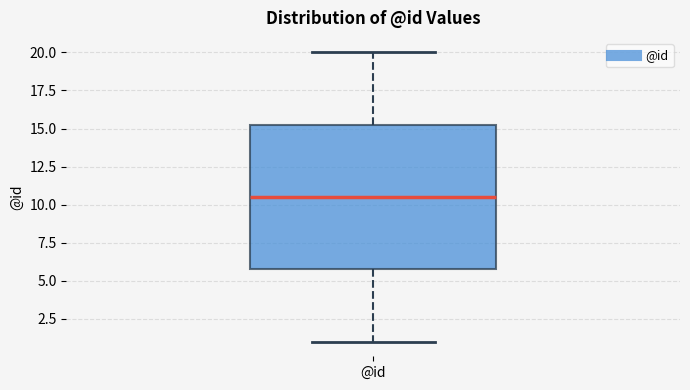

Read this box plot against the y-axis: the position of the median line, the range covered by the box, and the ends of both whiskers. The values are not printed on the chart, so give them approximately, as read against the axis.

median 10.5, box 6.0 to 15.5, whiskers 1.0 to 20.0